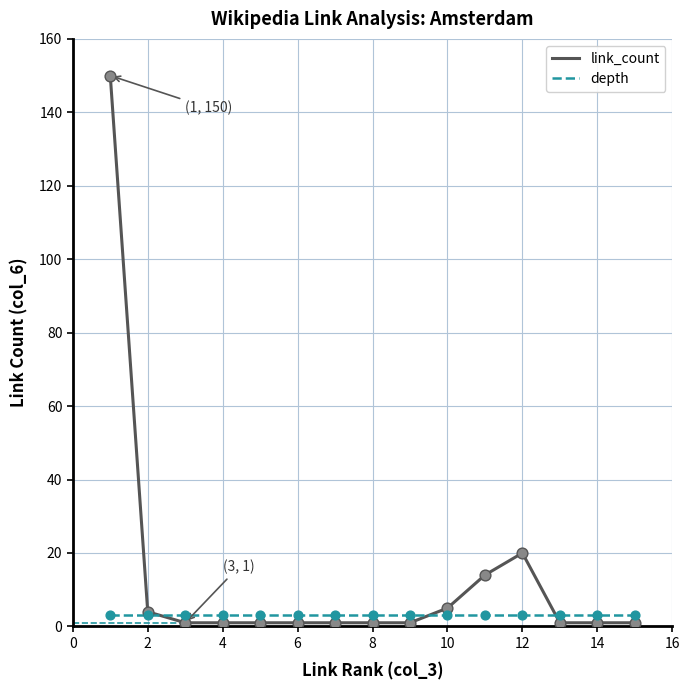

What are all the series names shown in the legend?

link_count, depth